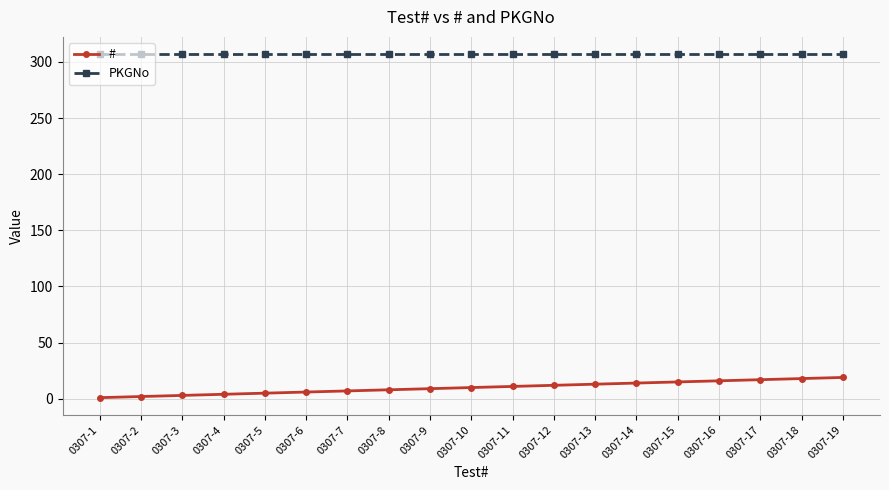

Rank the series by their maximum value, from highest to lowest.

PKGNo, #